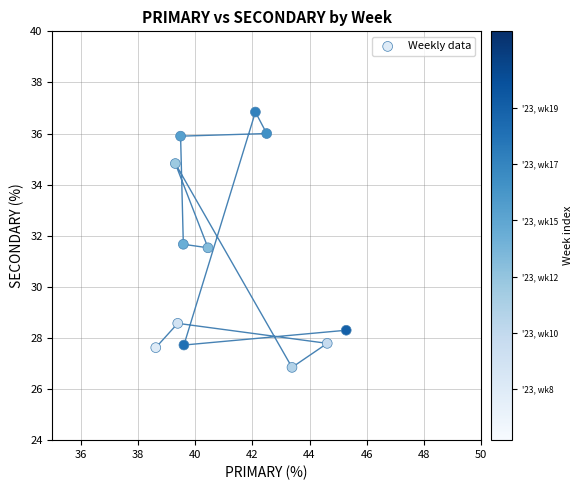

What is the average X value?

41.2